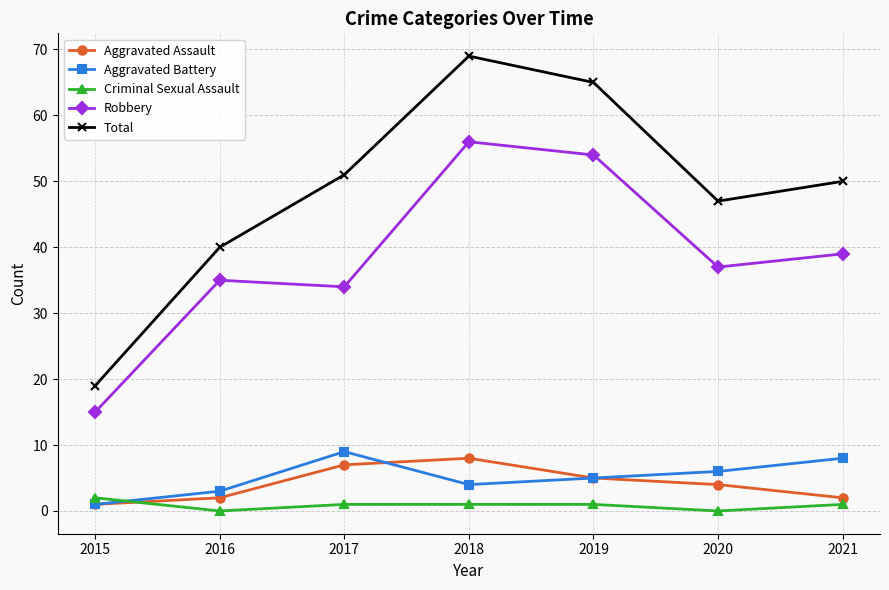

Where is Robbery nearest to the value 35?

2016